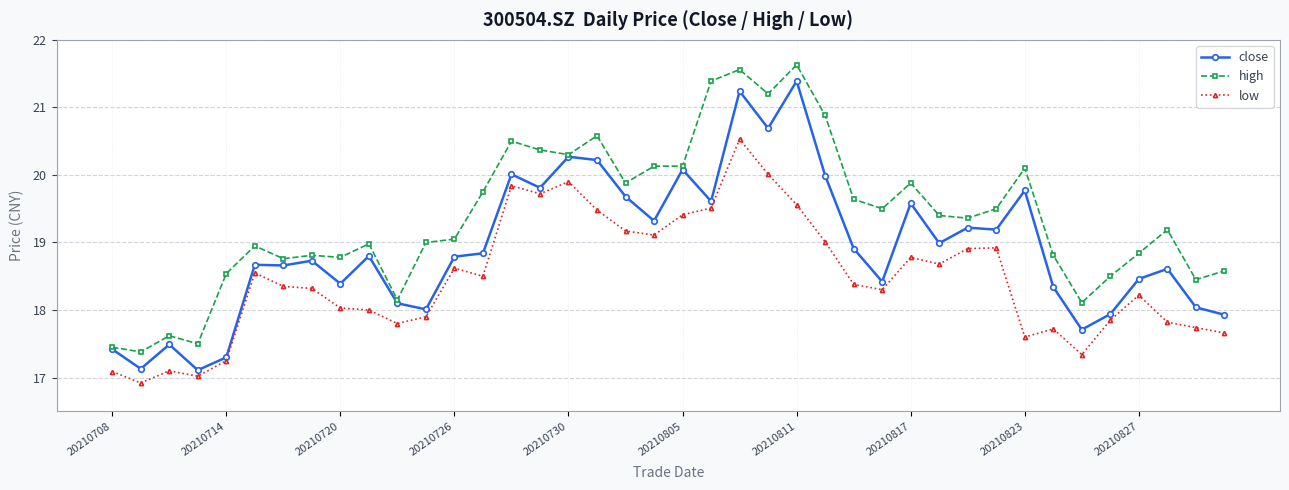

True or false: high and low cross at least once.

False